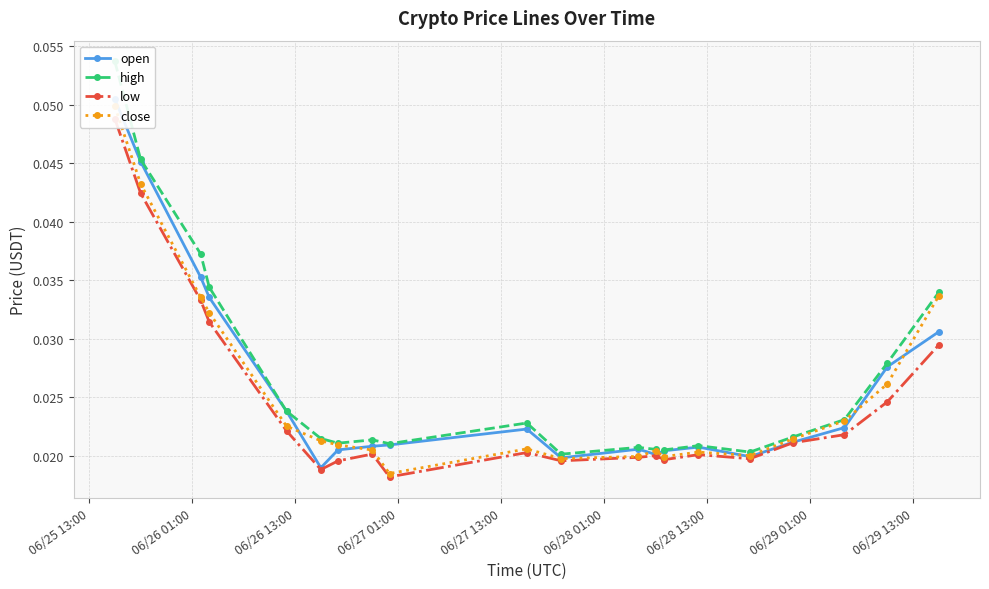

What is the highest value of the open series?

0.1